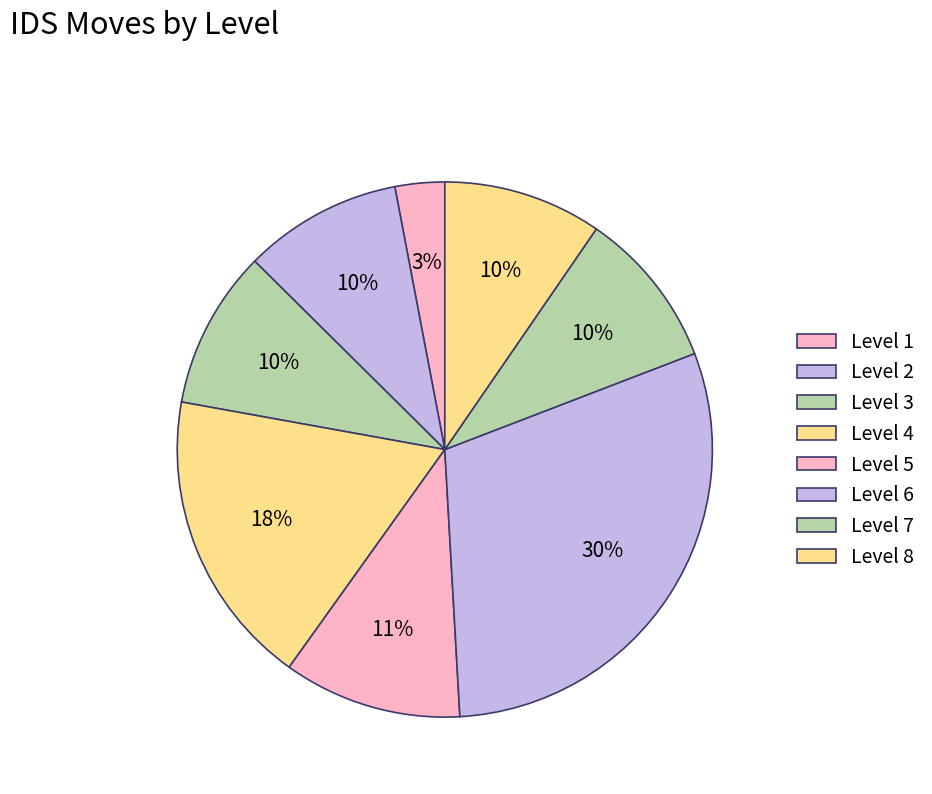

Which category has the smallest portion of the pie?

Level 1